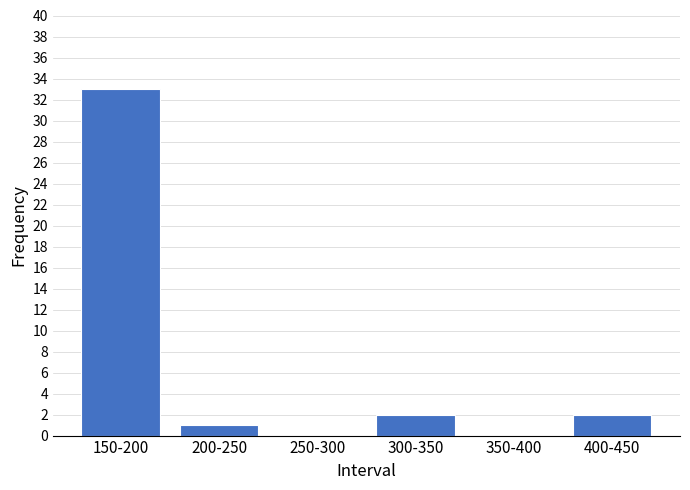

Reading right to left, what are all the values shown in this chart?

400-450=2	350-400=0	300-350=2	250-300=0	200-250=1	150-200=33